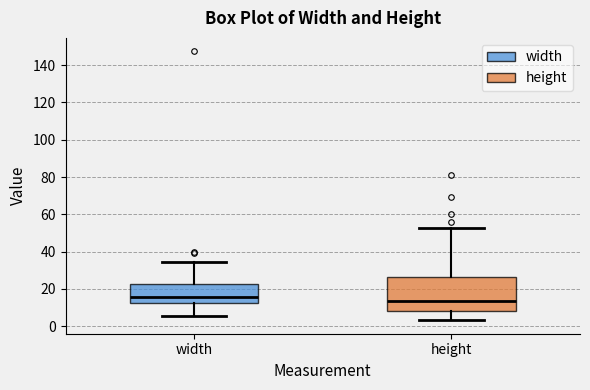

Reading left to right, read every box against the y-axis: the position of its median line, the range the box covers, and the ends of its whiskers. The values are not printed on the chart, so give them approximately, as read against the axis.

width: median 16, box 12 to 22, whiskers 6 to 34
height: median 14, box 8 to 26, whiskers 4 to 52